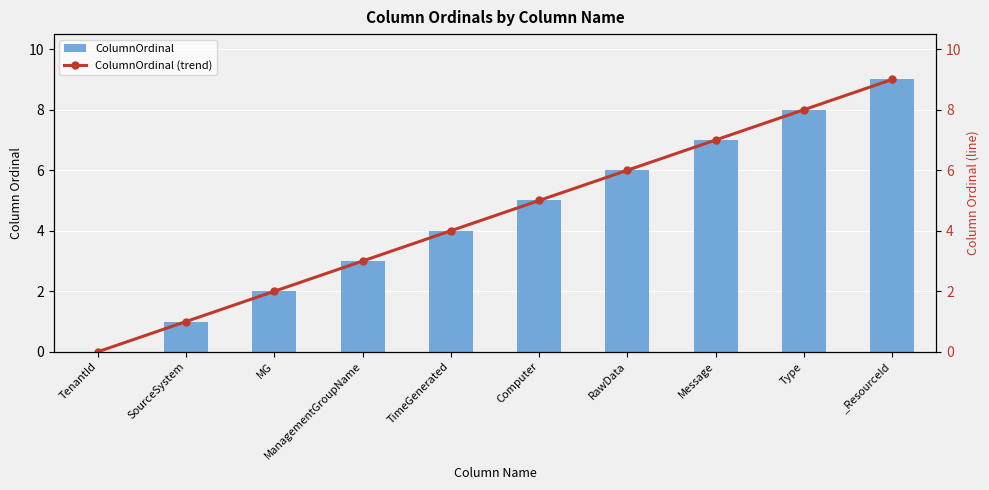

The value of ColumnOrdinal (trend) at TimeGenerated is 6. True or false?

False